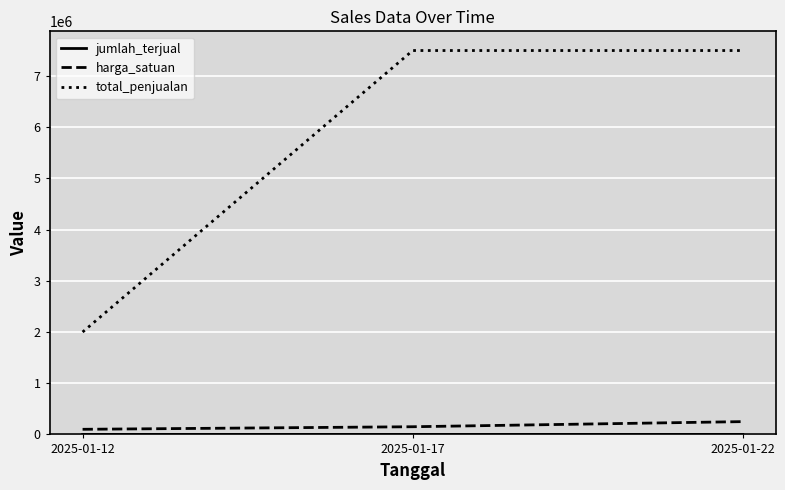

The value of total_penjualan at 2025-01-17 is 10001975. True or false?

False